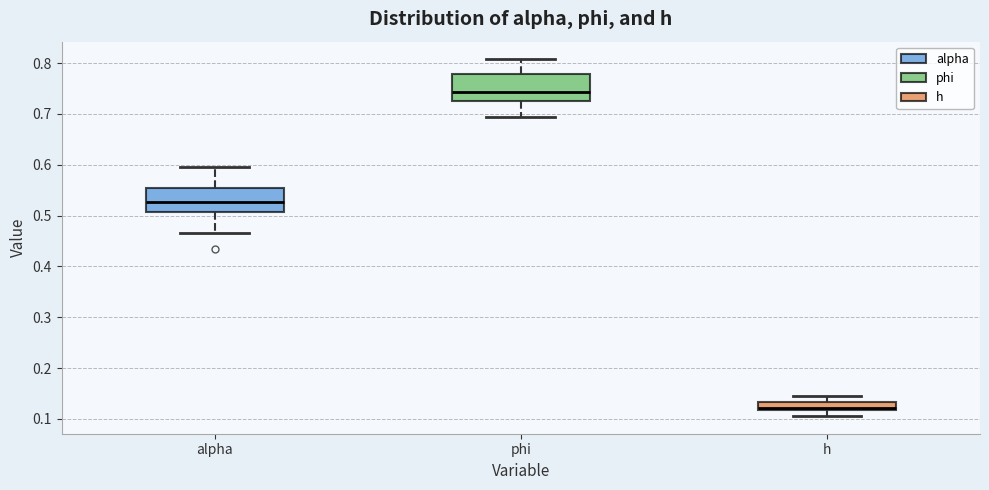

Where is the lower edge of the box for phi on the y-axis? The values are not printed on the chart, so give them approximately, as read against the axis.

0.72